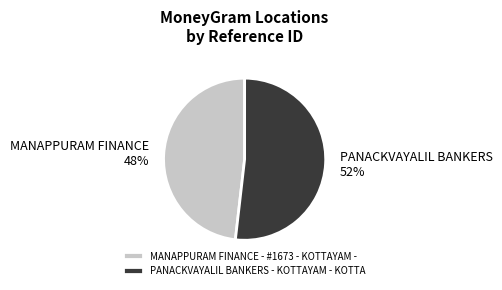

Between MANAPPURAM FINANCE - #1673 - KOTTAYAM - and PANACKVAYALIL BANKERS - KOTTAYAM - KOTTA, which is larger?

PANACKVAYALIL BANKERS - KOTTAYAM - KOTTA